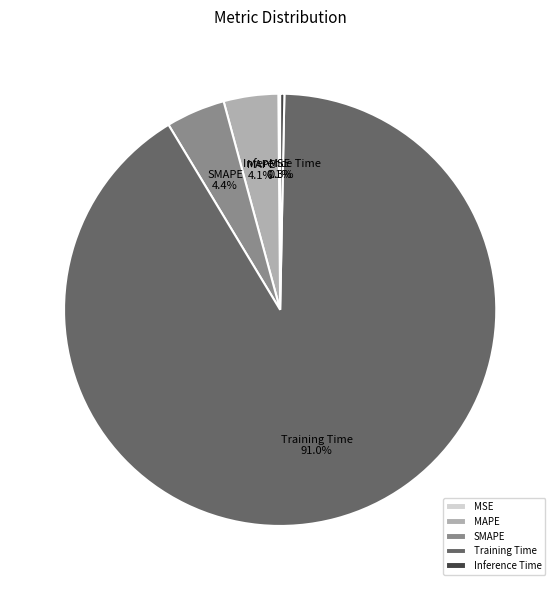

Combined, do SMAPE and Inference Time account for over 50%?

No